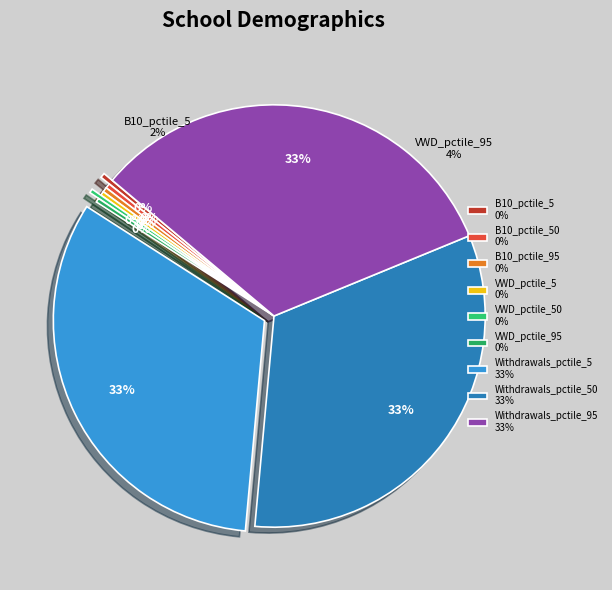

True or false: VWD_pctile_5 accounts for 0% of the total.

True